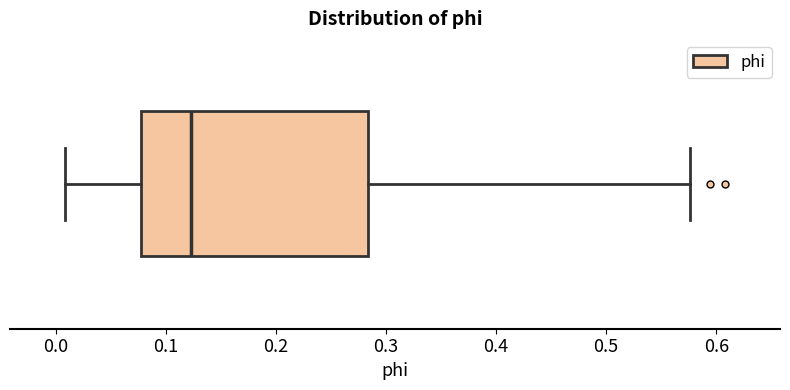

Where does the median line of the box sit on the x-axis? The values are not printed on the chart, so give them approximately, as read against the axis.

0.12